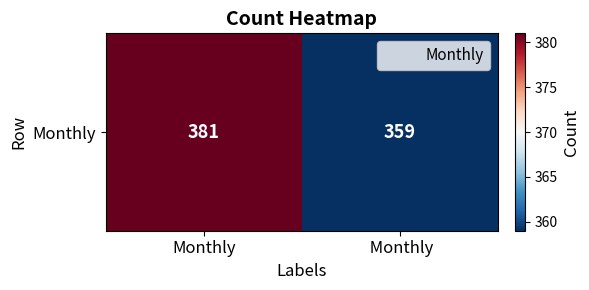

Reading left to right, what are all the values shown in this chart?

381	359